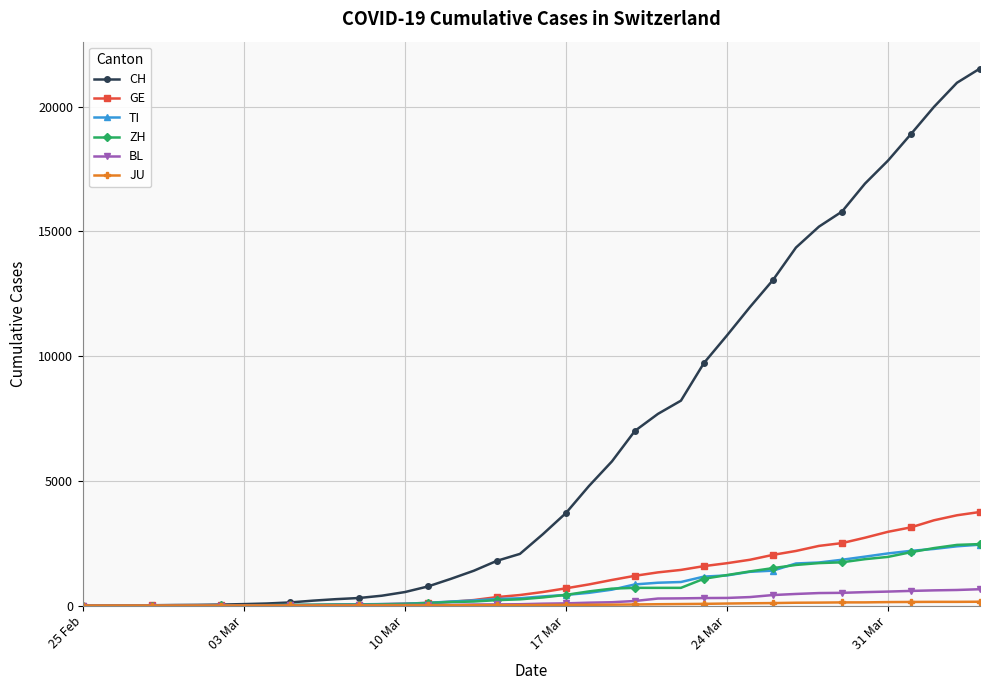

Which series has the widest spread of values?

CH